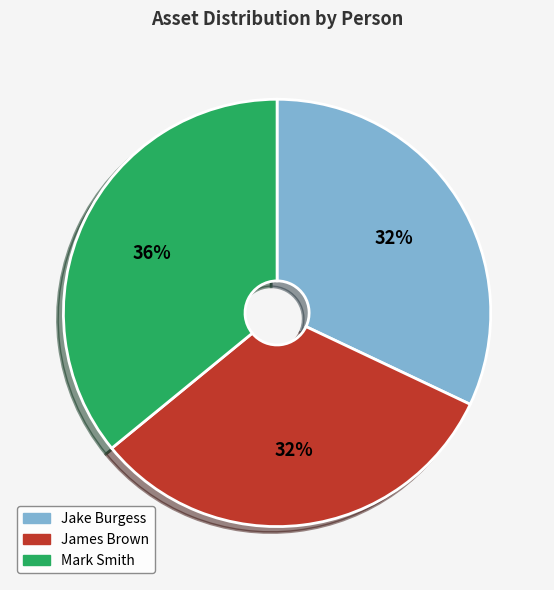

Approximately how many times larger is the value at Mark Smith compared to Jake Burgess?

1.1